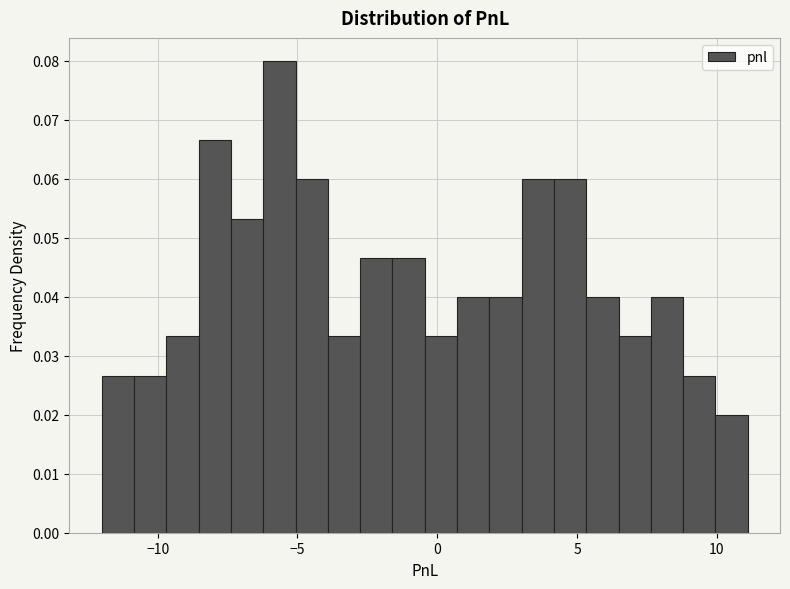

Read against the x-axis, roughly where is the centre of the tallest bar?

-5.5